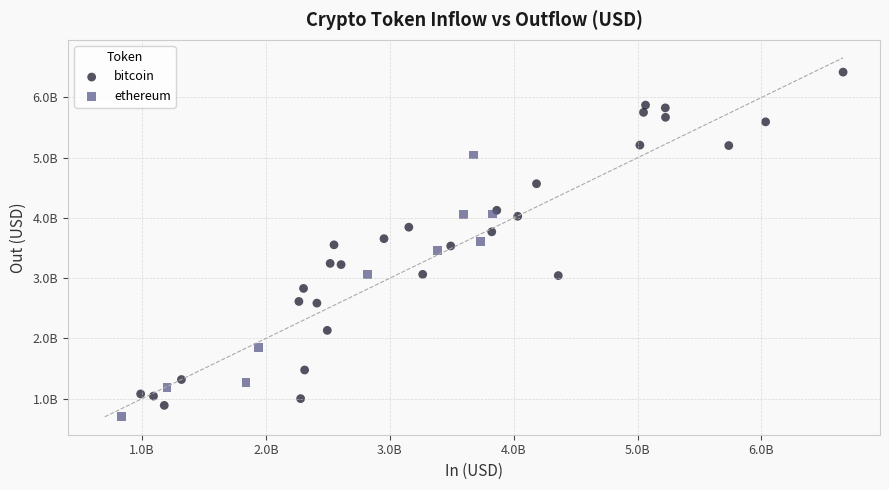

What are all the series names shown in the legend?

bitcoin, ethereum